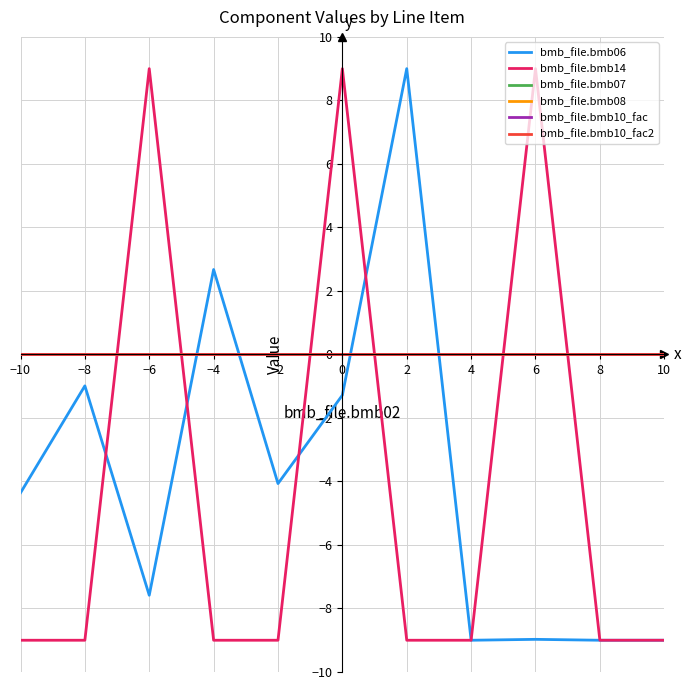

Does the chart have visible grid lines?

Yes